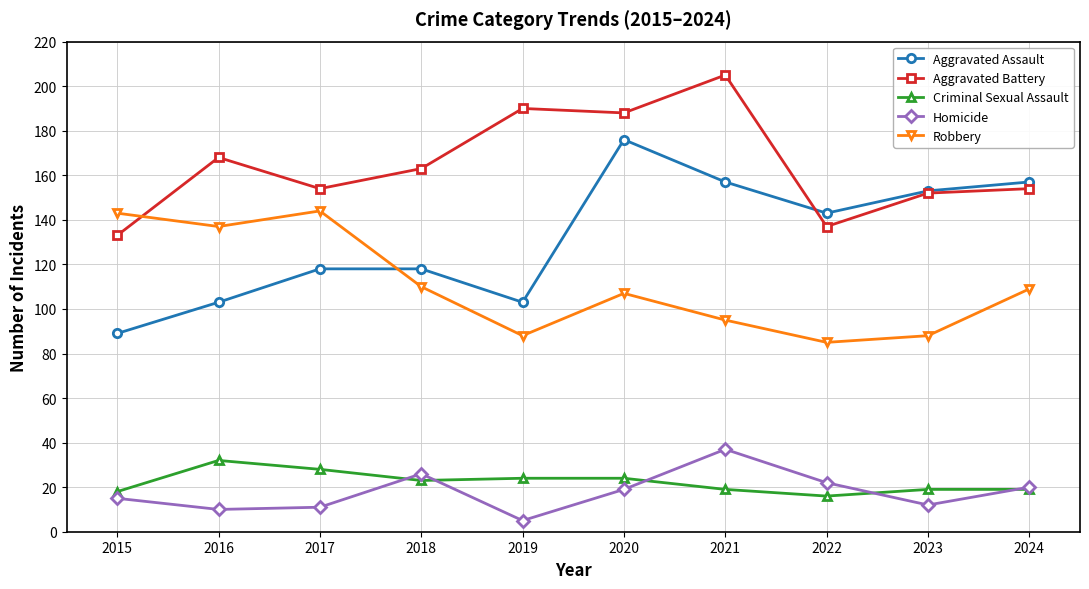

Reading left to right, transcribe all the data shown in this chart.

Aggravated Assault: 2015=89	2016=103	2017=118	2018=118	2019=103	2020=176	2021=157	2022=143	2023=153	2024=157
Aggravated Battery: 2015=133	2016=168	2017=154	2018=163	2019=190	2020=188	2021=205	2022=137	2023=152	2024=154
Criminal Sexual Assault: 2015=18	2016=32	2017=28	2018=23	2019=24	2020=24	2021=19	2022=16	2023=19	2024=19
Homicide: 2015=15	2016=10	2017=11	2018=26	2019=5	2020=19	2021=37	2022=22	2023=12	2024=20
Robbery: 2015=143	2016=137	2017=144	2018=110	2019=88	2020=107	2021=95	2022=85	2023=88	2024=109